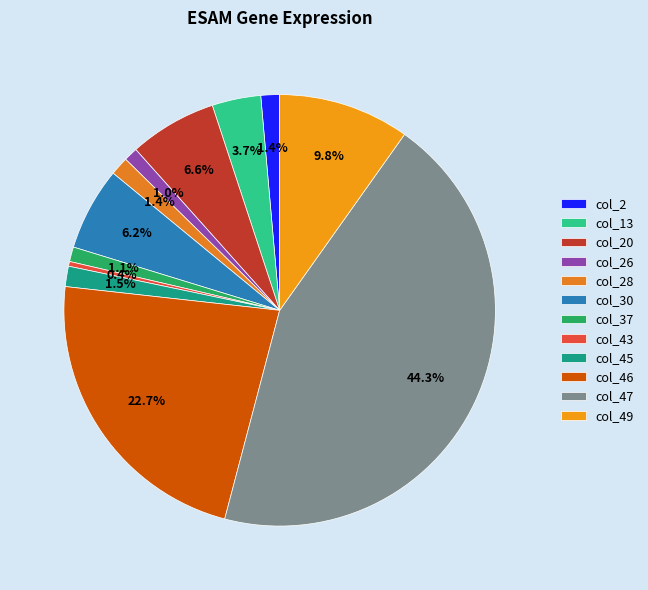

Combined, what portion of the pie is col_30 and col_13?

9.9%